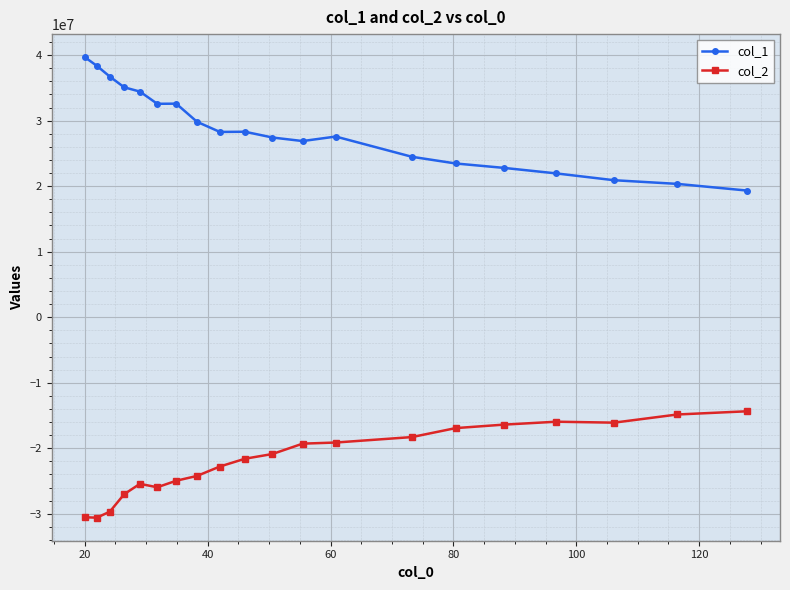

What are all the series names shown in the legend?

col_1, col_2